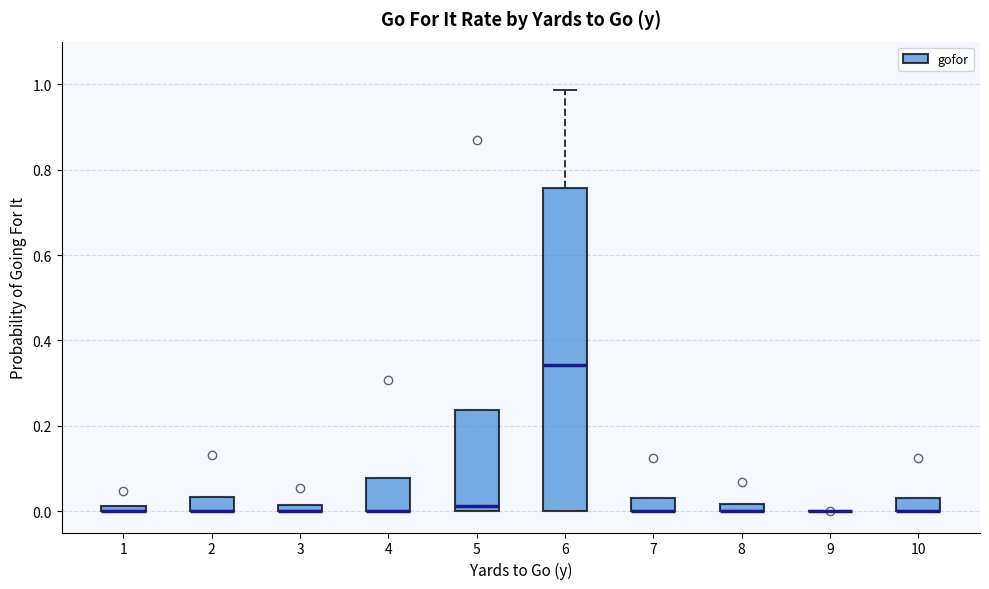

Which box is the tallest, from its lower edge to its upper edge?

6